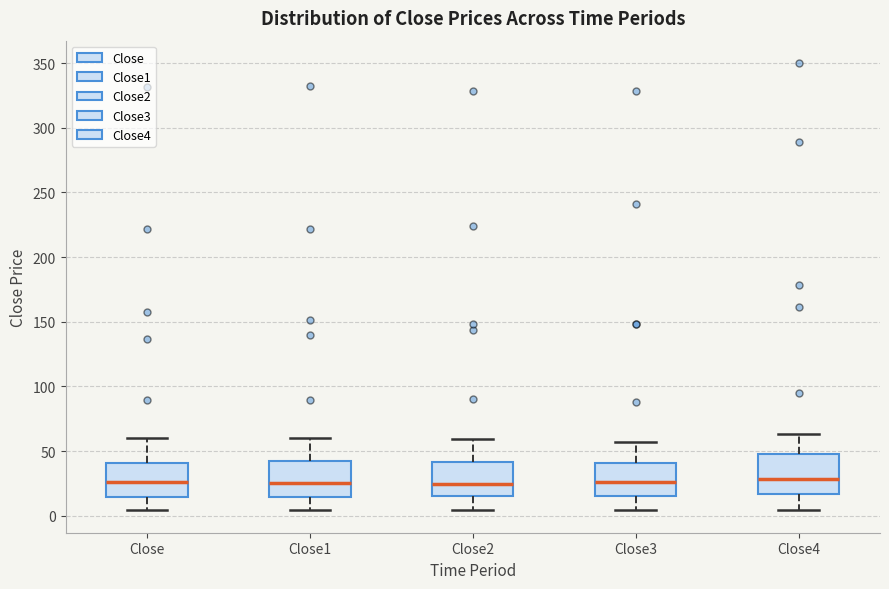

Where is the lower edge of the box for Close on the y-axis? The values are not printed on the chart, so give them approximately, as read against the axis.

15